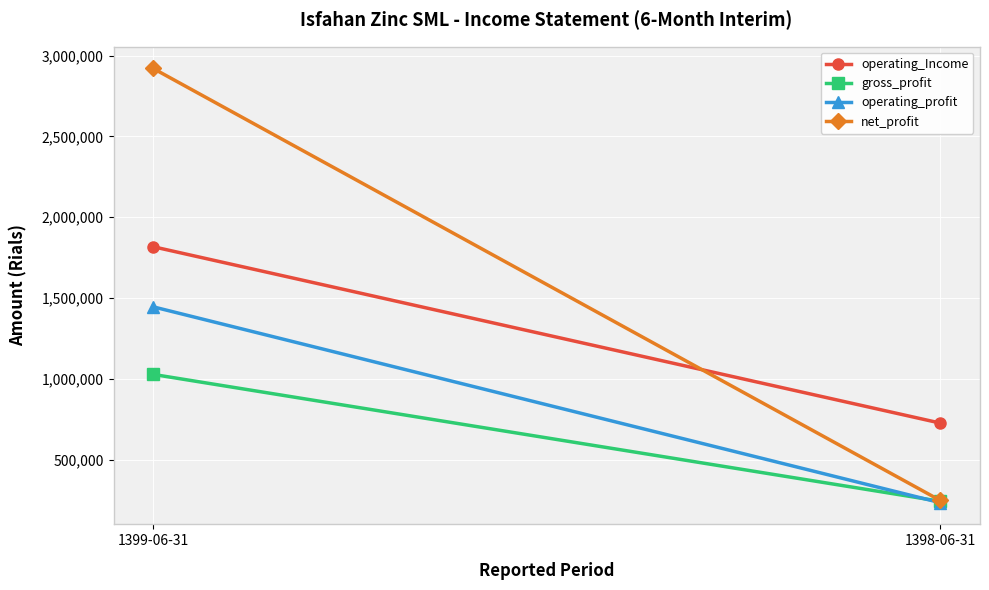

List the labels in order of operating_Income value, smallest first.

1398-06-31, 1399-06-31